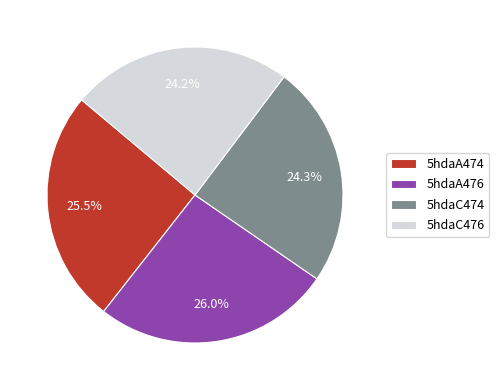

To the nearest percent, what is the difference between the largest and smallest slice percentages?

2%